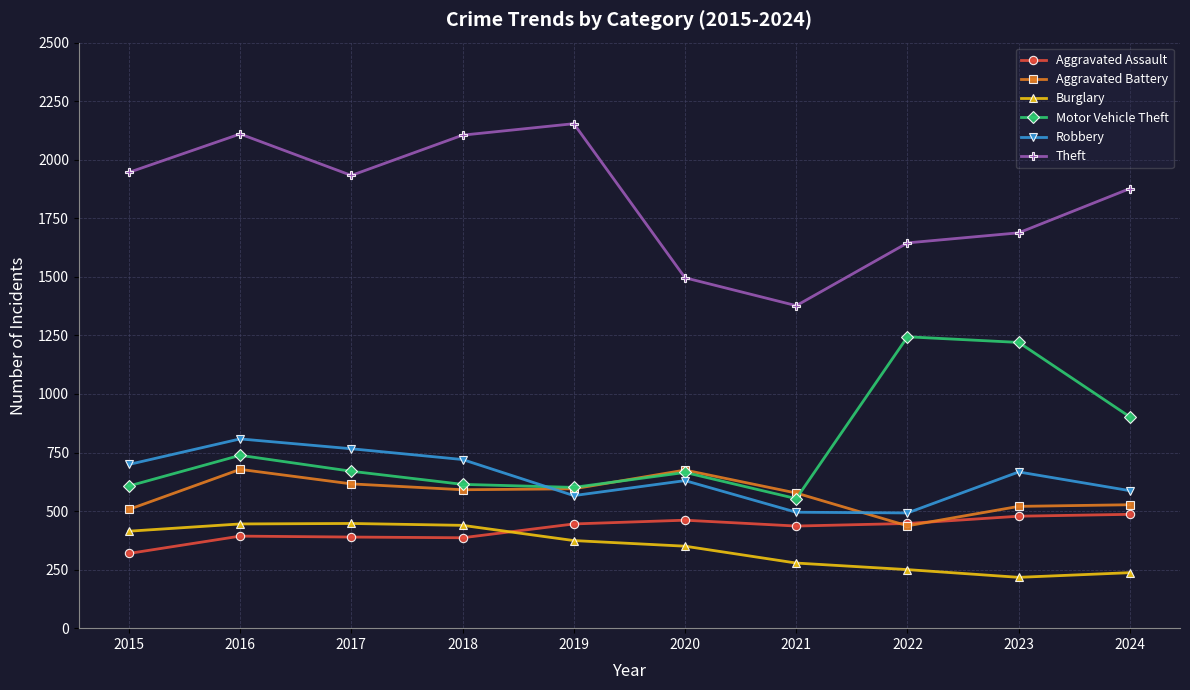

What are all the series names shown in the legend?

Aggravated Assault, Aggravated Battery, Burglary, Motor Vehicle Theft, Robbery, Theft